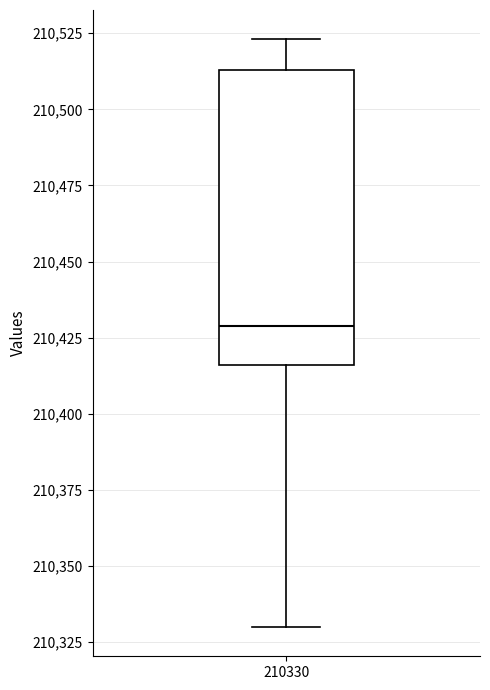

Transcribe this box plot: give where the median line is, the range the box spans, and where the two whiskers end, as read against the y-axis. The values are not printed on the chart, so give them approximately, as read against the axis.

median 210430, box 210415 to 210515, whiskers 210330 to 210525